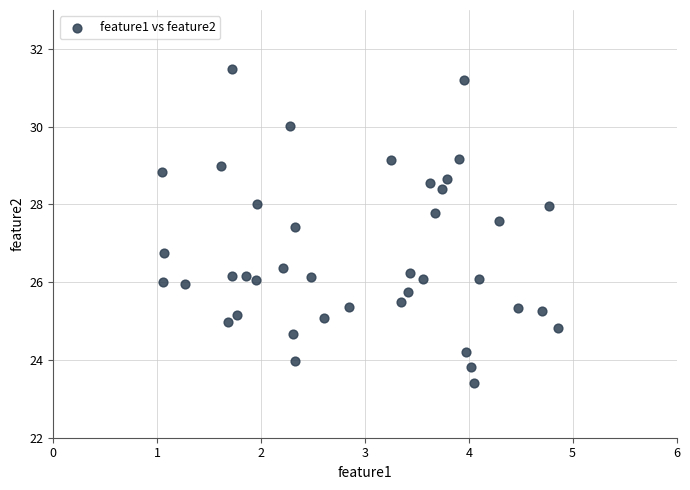

What Y value in the scatter plot is closest to 27?

26.8